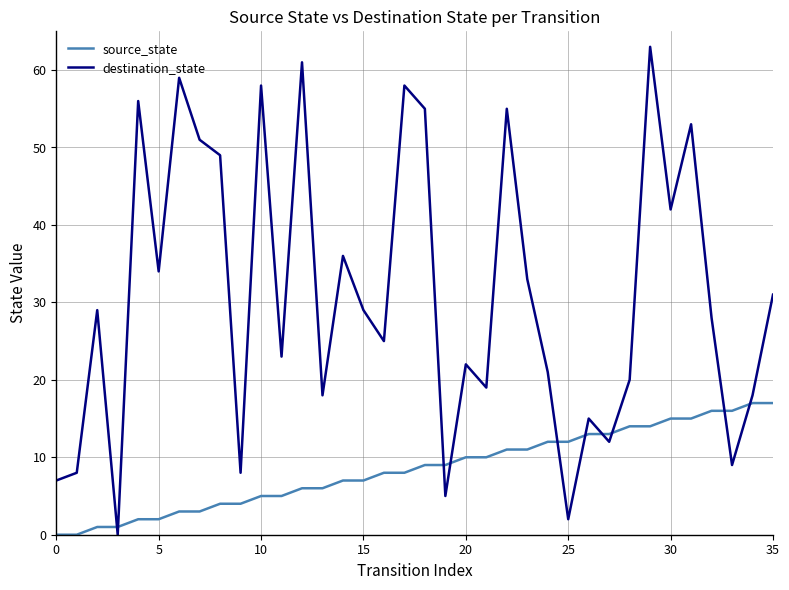

List the series in order of their overall mean, highest first.

destination_state, source_state